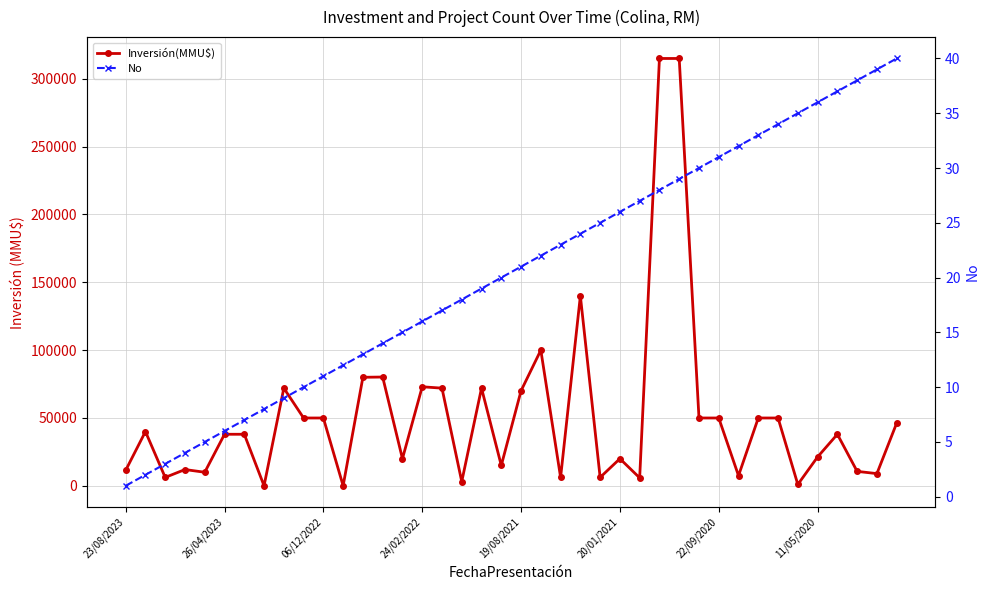

True or false: Inversión(MMU$) and No intersect in this chart.

False